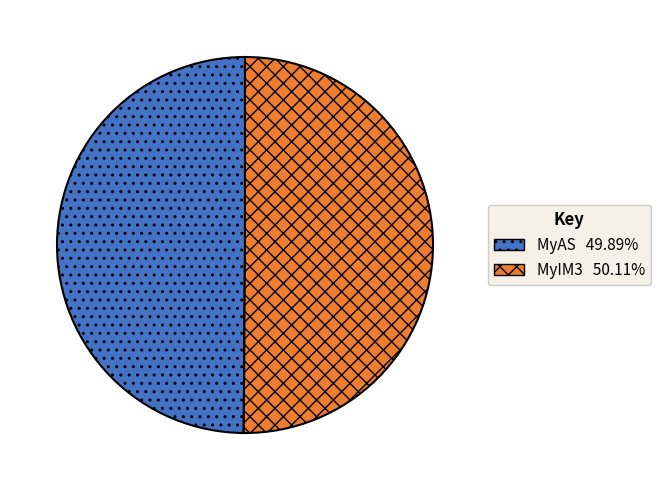

Combined, do MyAS and MyIM3 account for over 50%?

Yes